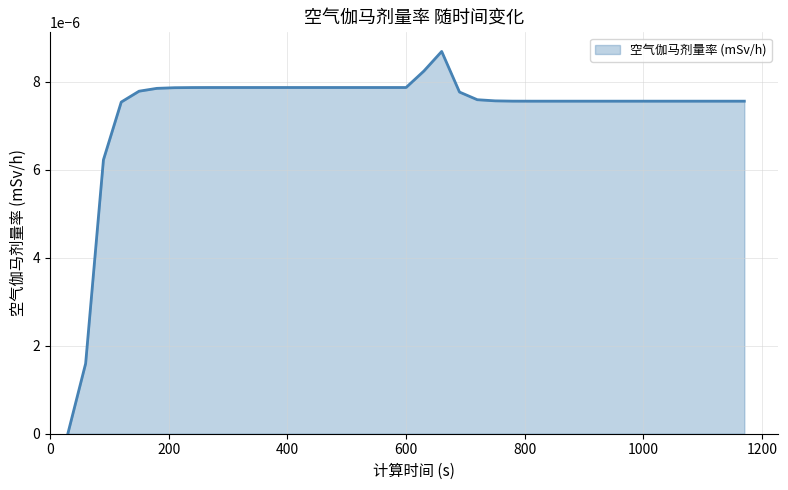

How many lines are shown in the chart?

1